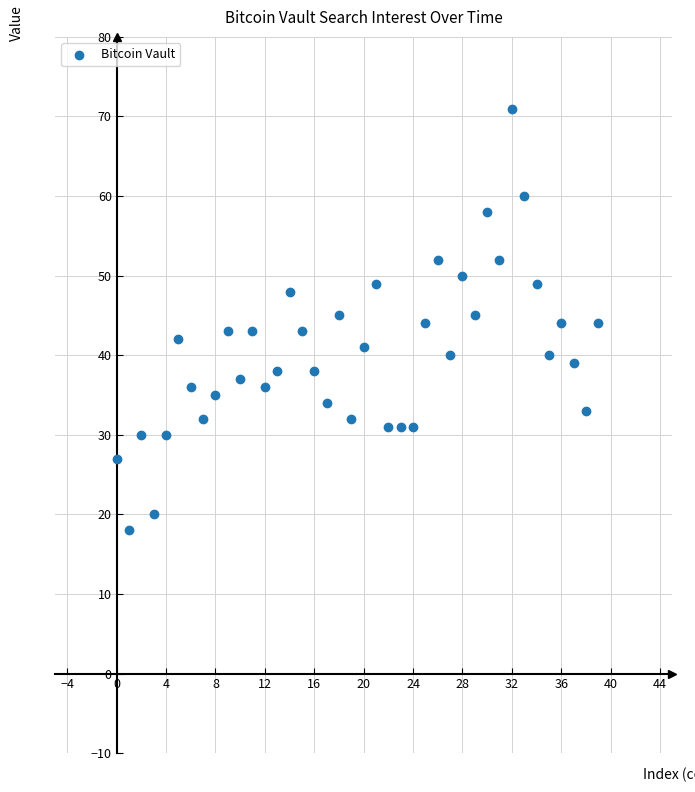

What is the range of Y values (max minus min)?

53